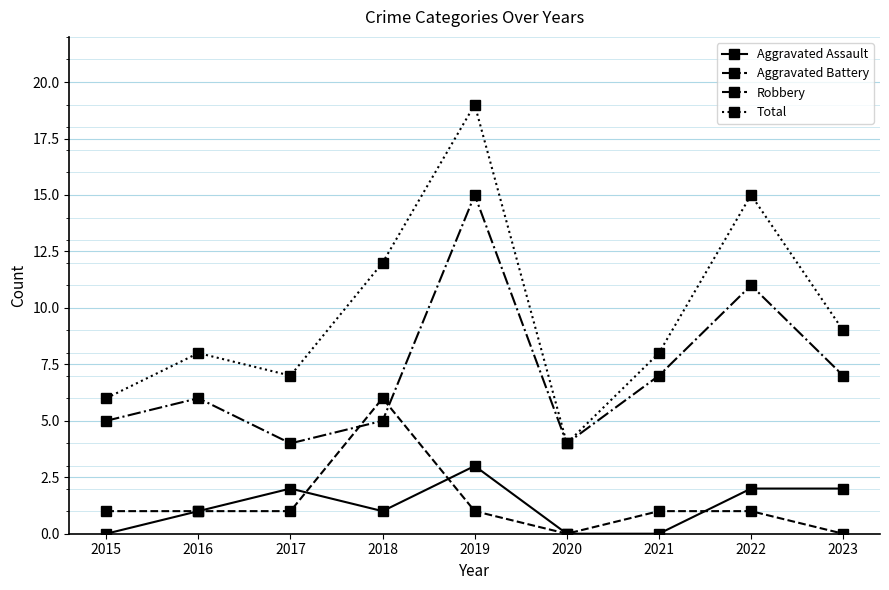

At 2017, list the series in order from smallest to largest.

Aggravated Battery, Aggravated Assault, Robbery, Total